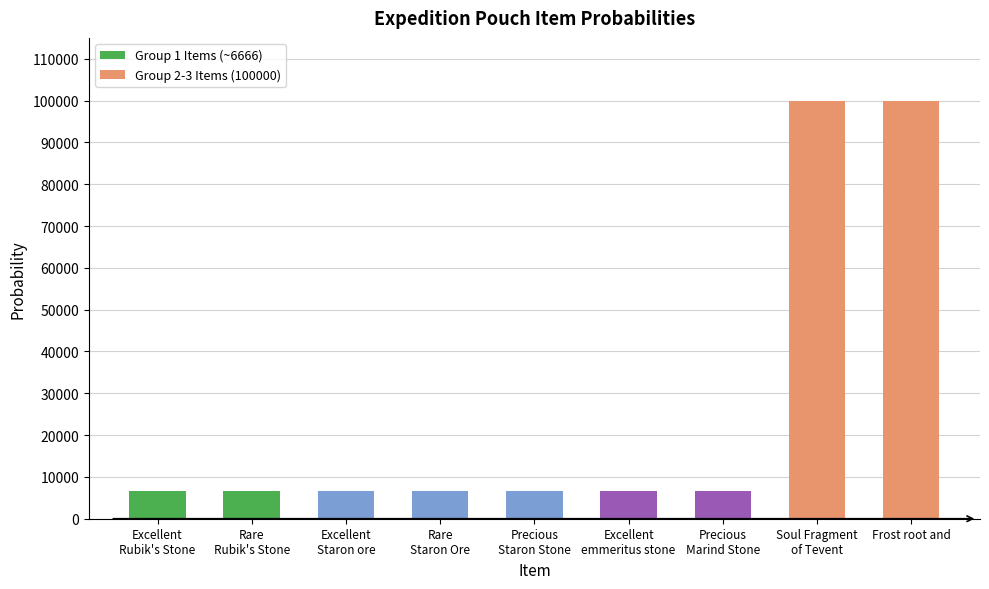

What is the greatest value displayed?

100000.0